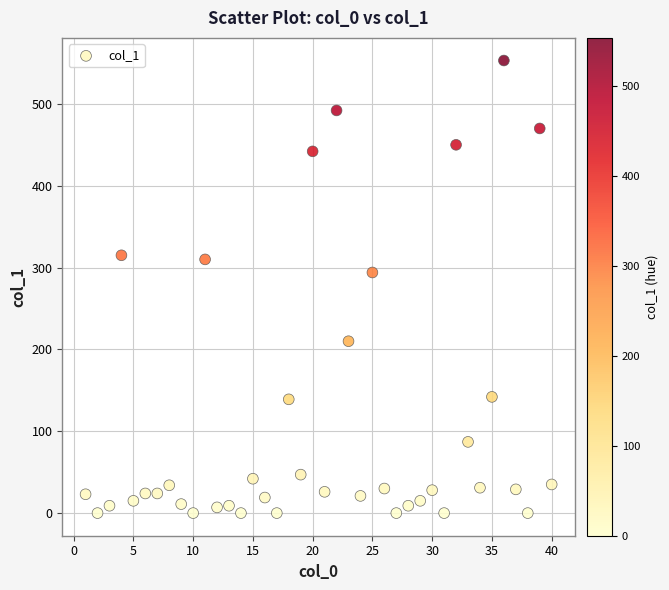

What is the range of Y values (max minus min)?

553